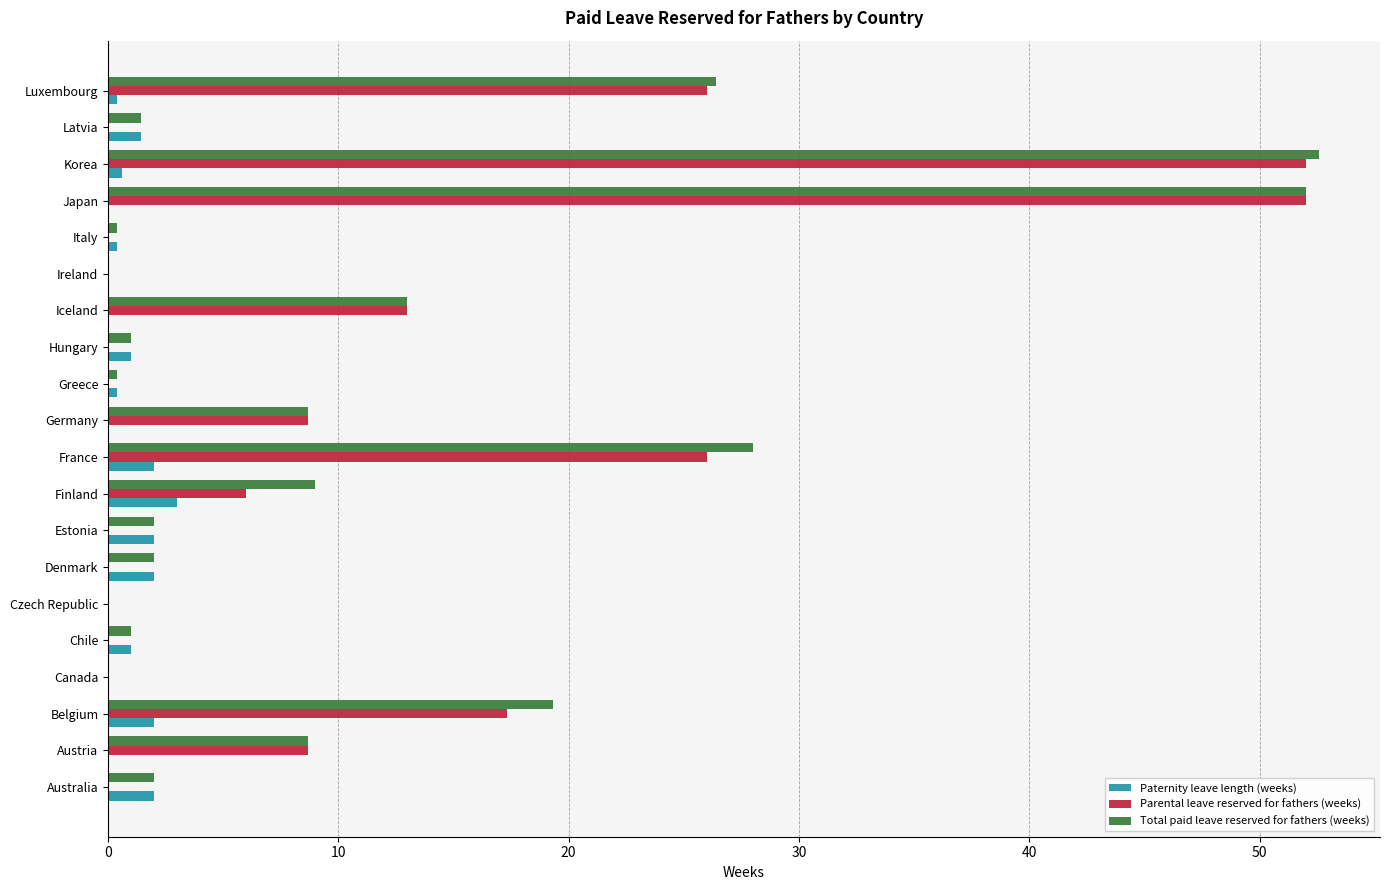

What is the total value across all series at Estonia?

4.0